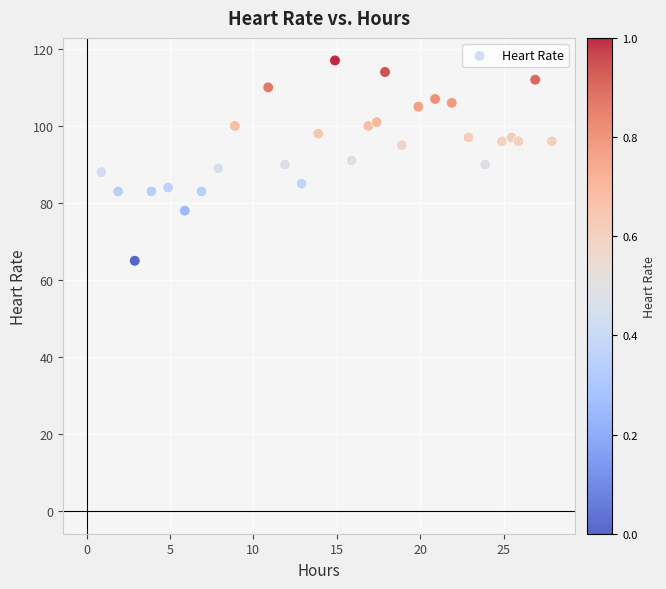

What is the range of Y values (max minus min)?

52